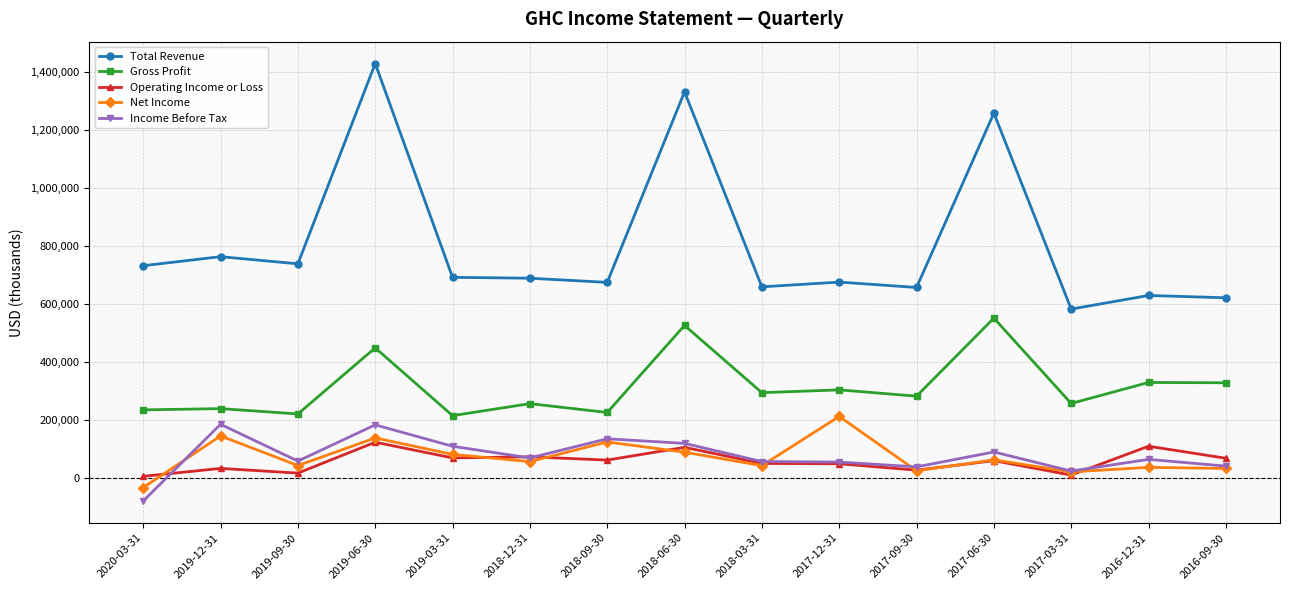

What is the value of the Gross Profit point at the 13th from the left?

257000